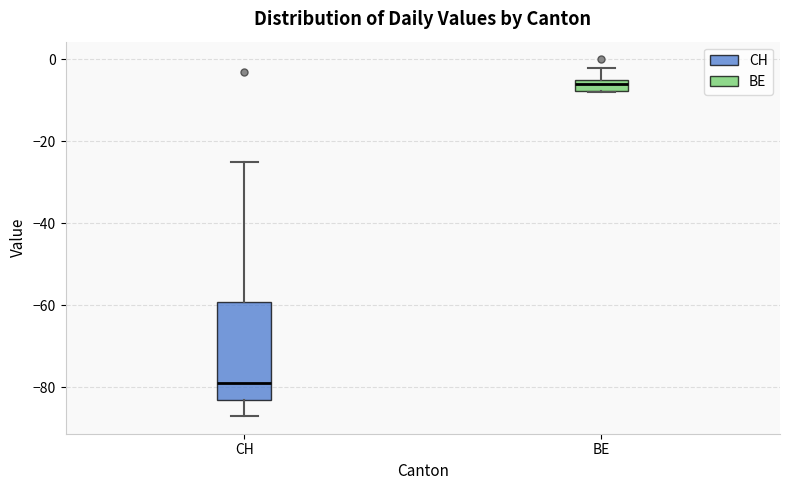

Comparing the boxes themselves (not the whiskers), which one is the tallest?

CH